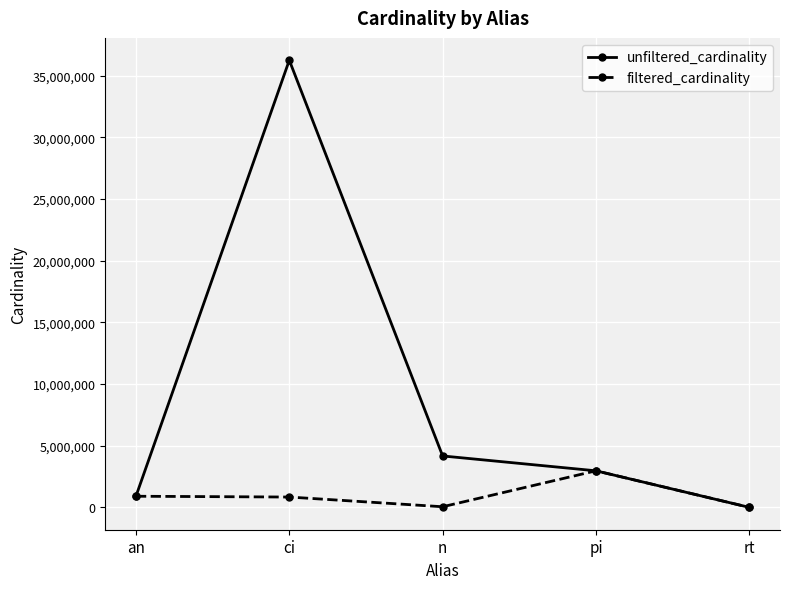

What value does the filtered_cardinality series have at an, to the nearest 10?

901340